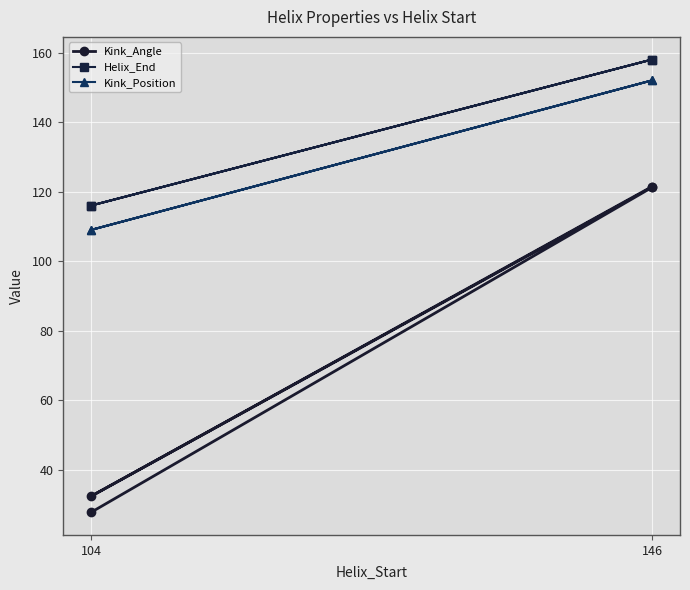

Where is Helix_End nearest to the value 137?

104